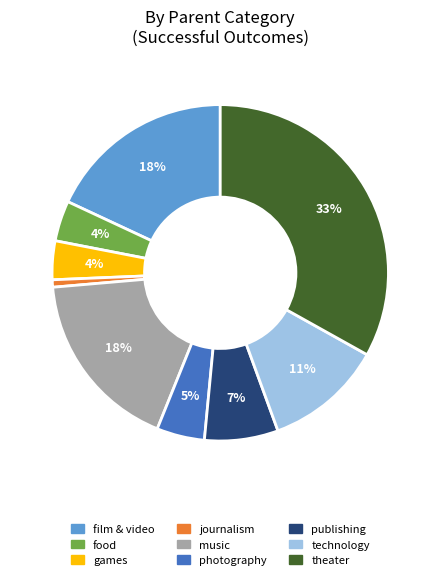

To the nearest percent, what is the combined percentage of games and food?

8%